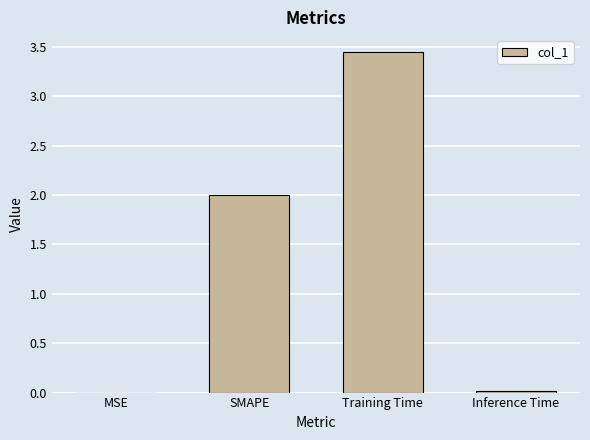

Which label corresponds to the largest value in the chart?

Training Time